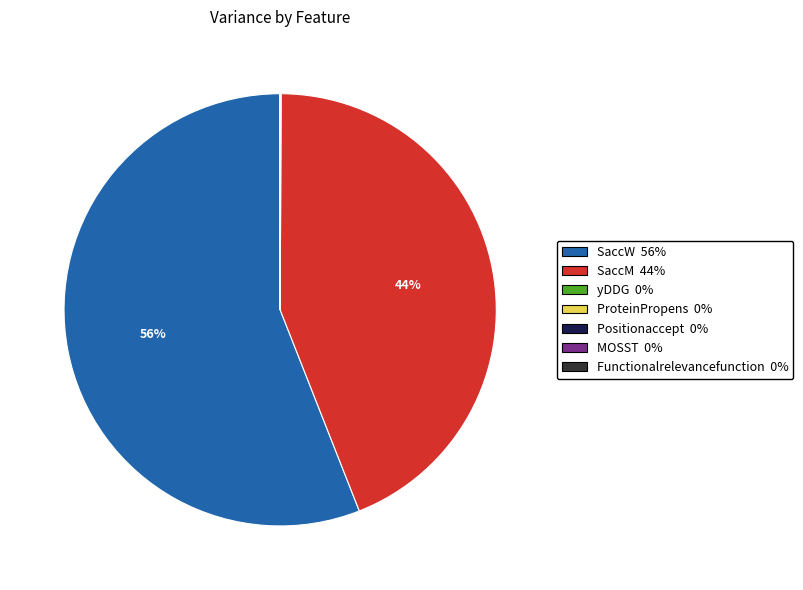

To the nearest percent, what is the average slice percentage?

14%